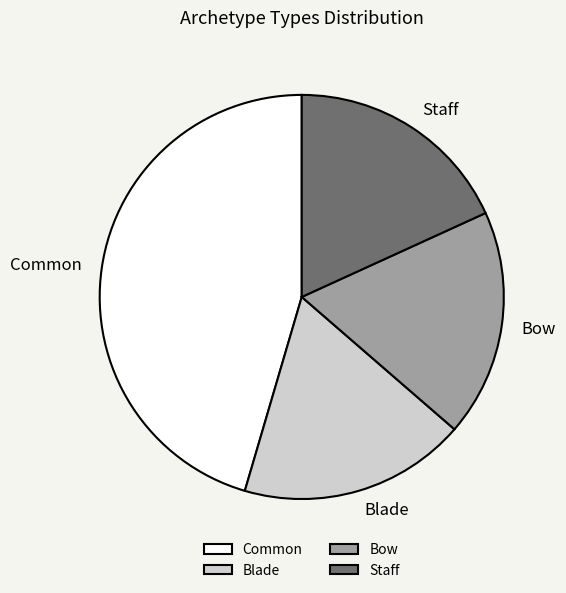

Does Common account for over 50% of the chart?

No